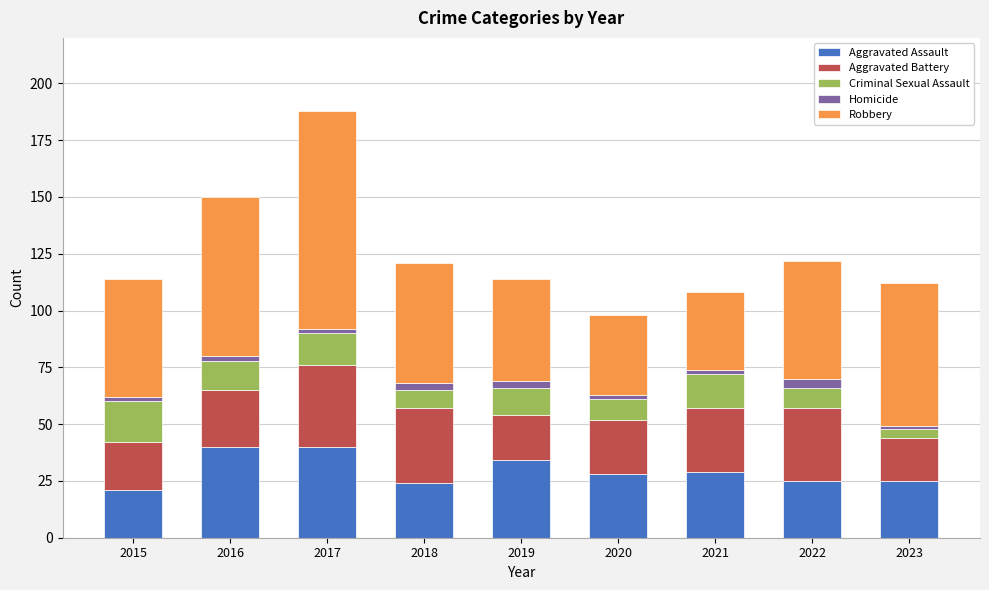

What is the approximate value of Aggravated Assault at 2018, to the nearest 5?

25